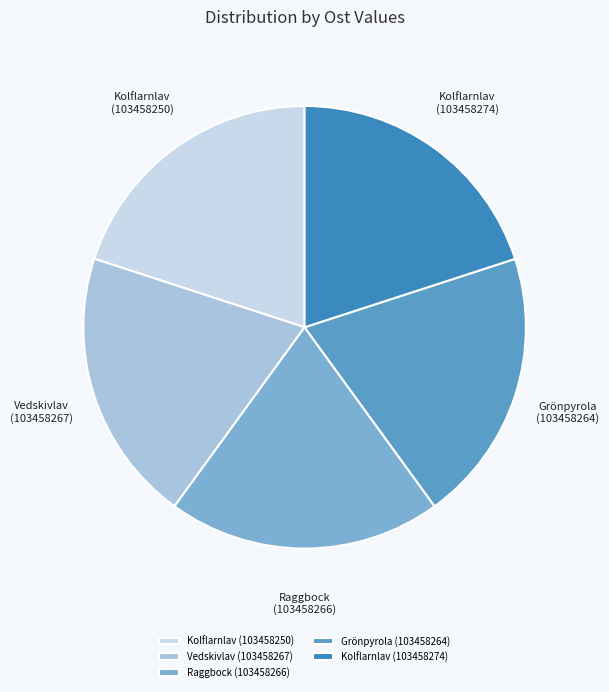

The Kolflarnlav (103458250) slice represents 29% of the pie. True or false?

False